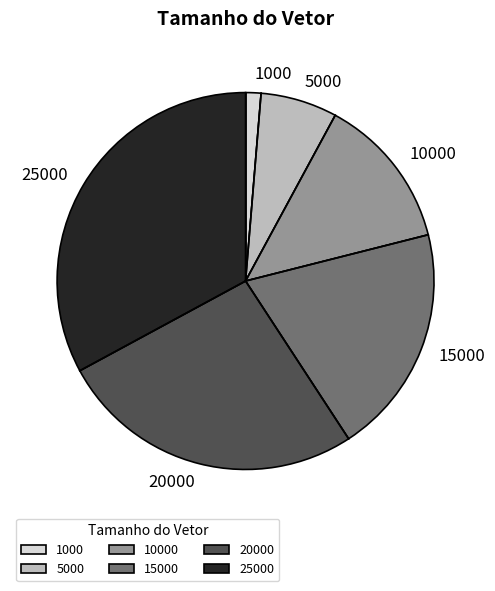

The 1000 slice represents 14% of the pie. True or false?

False